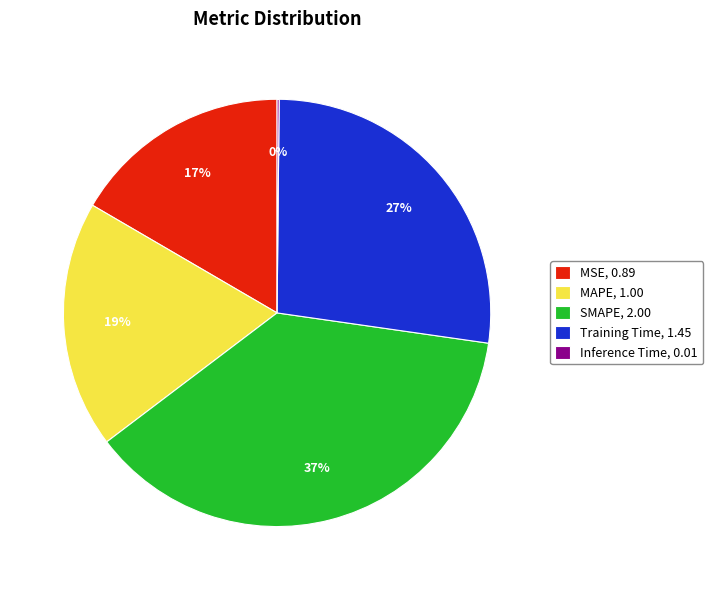

Is the sum of SMAPE, 2.00 and MSE, 0.89 greater than half?

Yes